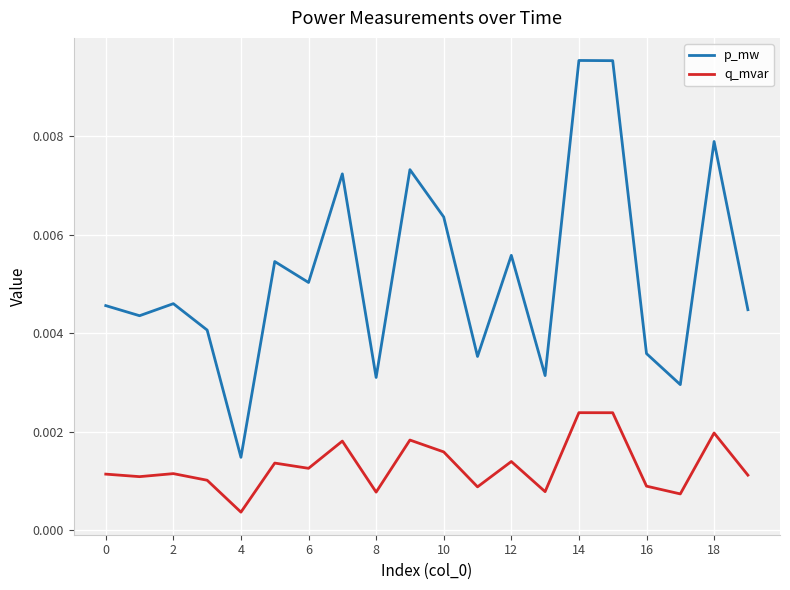

Rank the series by their maximum value, from lowest to highest.

q_mvar, p_mw